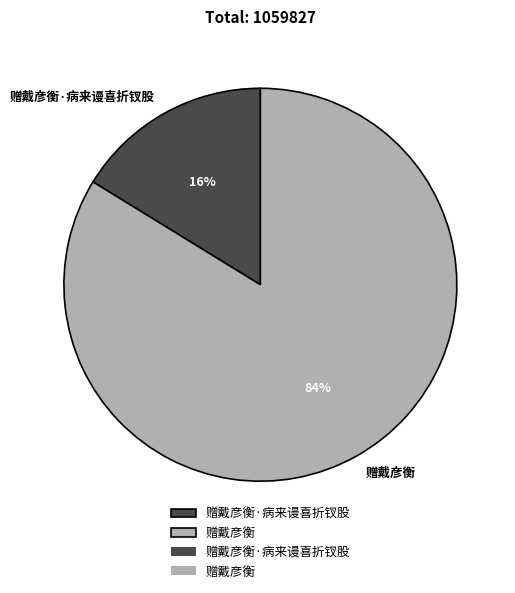

To the nearest percent, what portion does 赠戴彦衡 represent?

84%